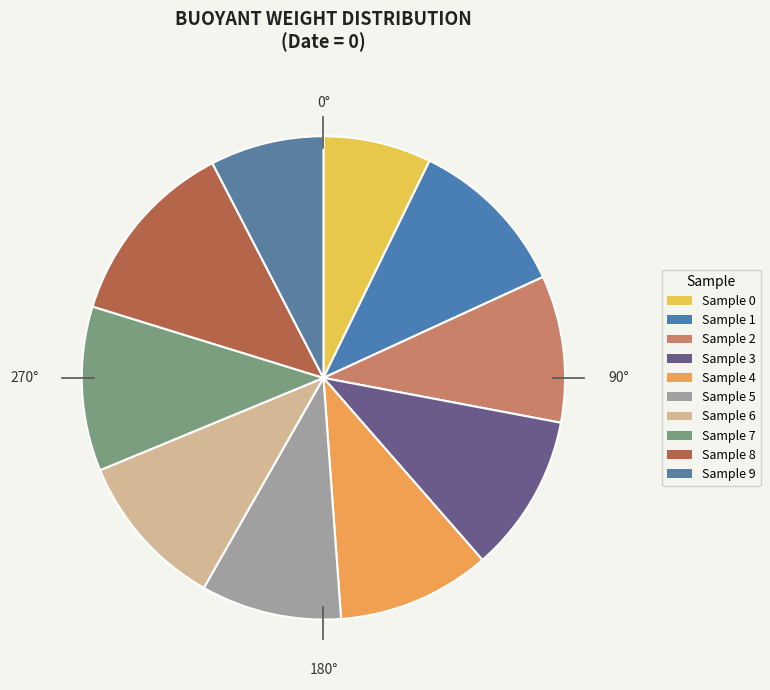

Rank the categories by value from highest to lowest.

Sample 8, Sample 7, Sample 1, Sample 3, Sample 6, Sample 4, Sample 2, Sample 5, Sample 9, Sample 0